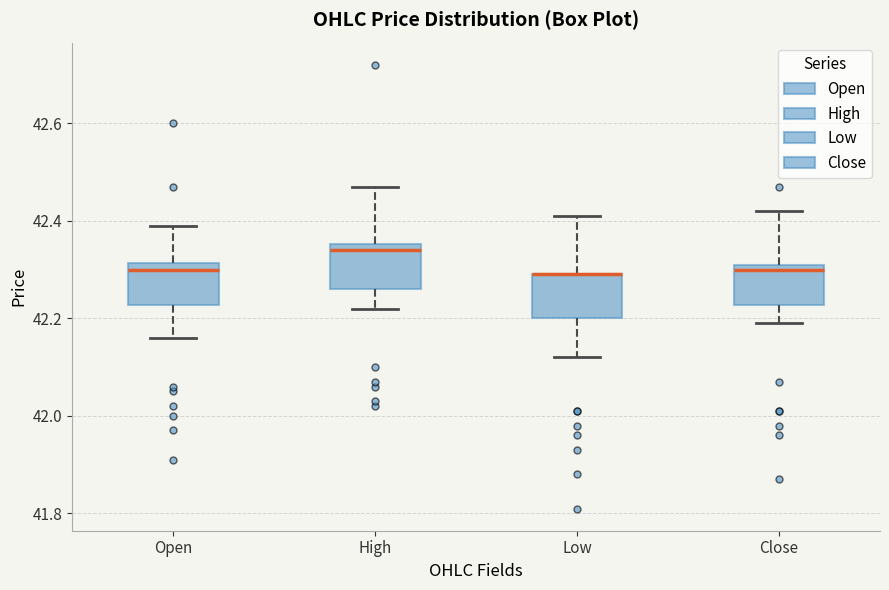

Reading left to right, transcribe this box plot: for each box, give where its median line is, the range the box spans, and where its two whiskers end, as read against the y-axis. The values are not printed on the chart, so give them approximately, as read against the axis.

Open: median 42.30, box 42.22 to 42.32, whiskers 42.16 to 42.38
High: median 42.34, box 42.26 to 42.36, whiskers 42.22 to 42.48
Low: median 42.30 (drawn on the box's upper edge), box 42.20 to 42.30, whiskers 42.12 to 42.40
Close: median 42.30, box 42.22 to 42.32, whiskers 42.18 to 42.42